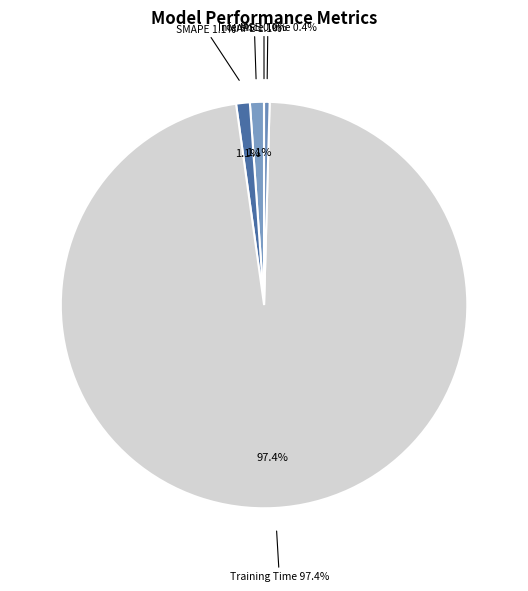

To the nearest percent, what percentage of the pie is Training Time?

97%